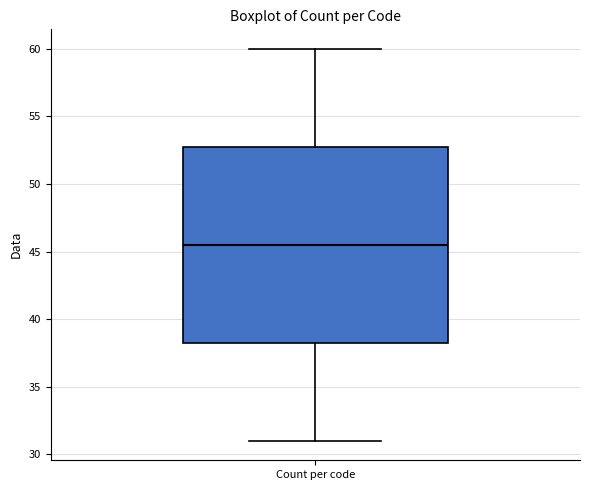

Read this box plot against the y-axis: the position of the median line, the range covered by the box, and the ends of both whiskers. The values are not printed on the chart, so give them approximately, as read against the axis.

median 45.5, box 38.5 to 53.0, whiskers 31.0 to 60.0